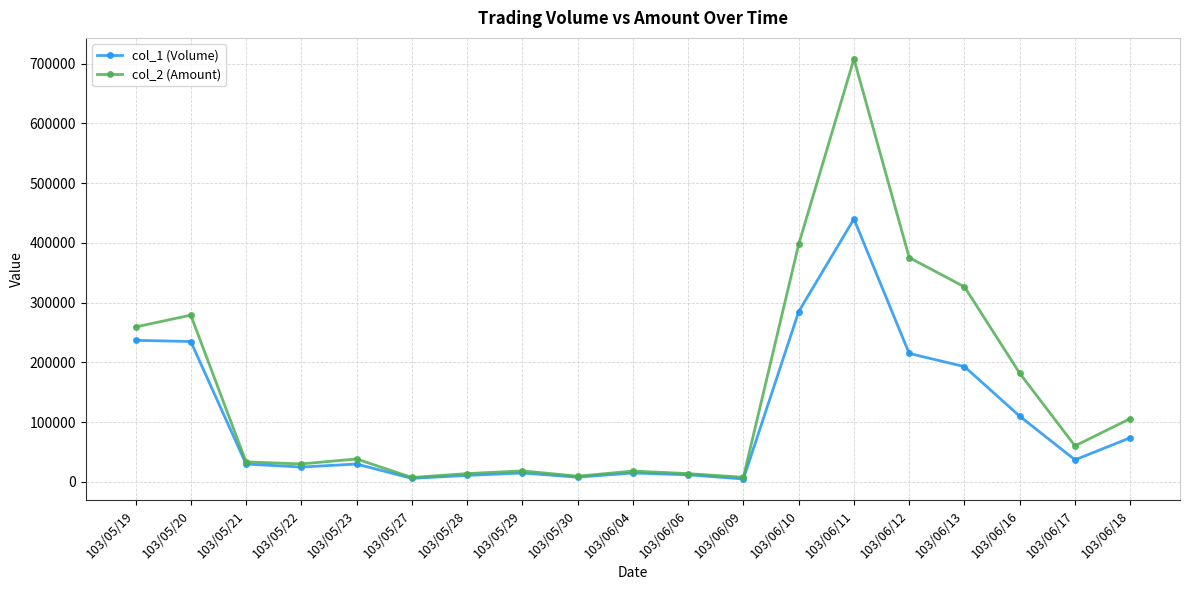

Read the col_2 (Amount) value at 103/05/27, to the nearest 50.

7500